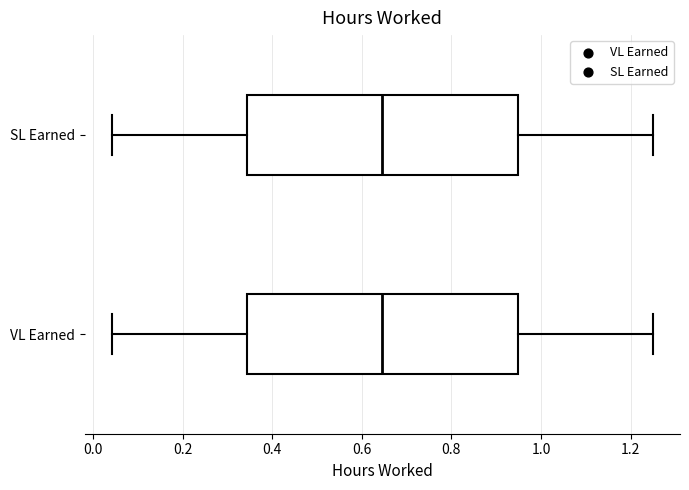

Where is the left edge of the box for SL Earned on the x-axis? The values are not printed on the chart, so give them approximately, as read against the axis.

0.34